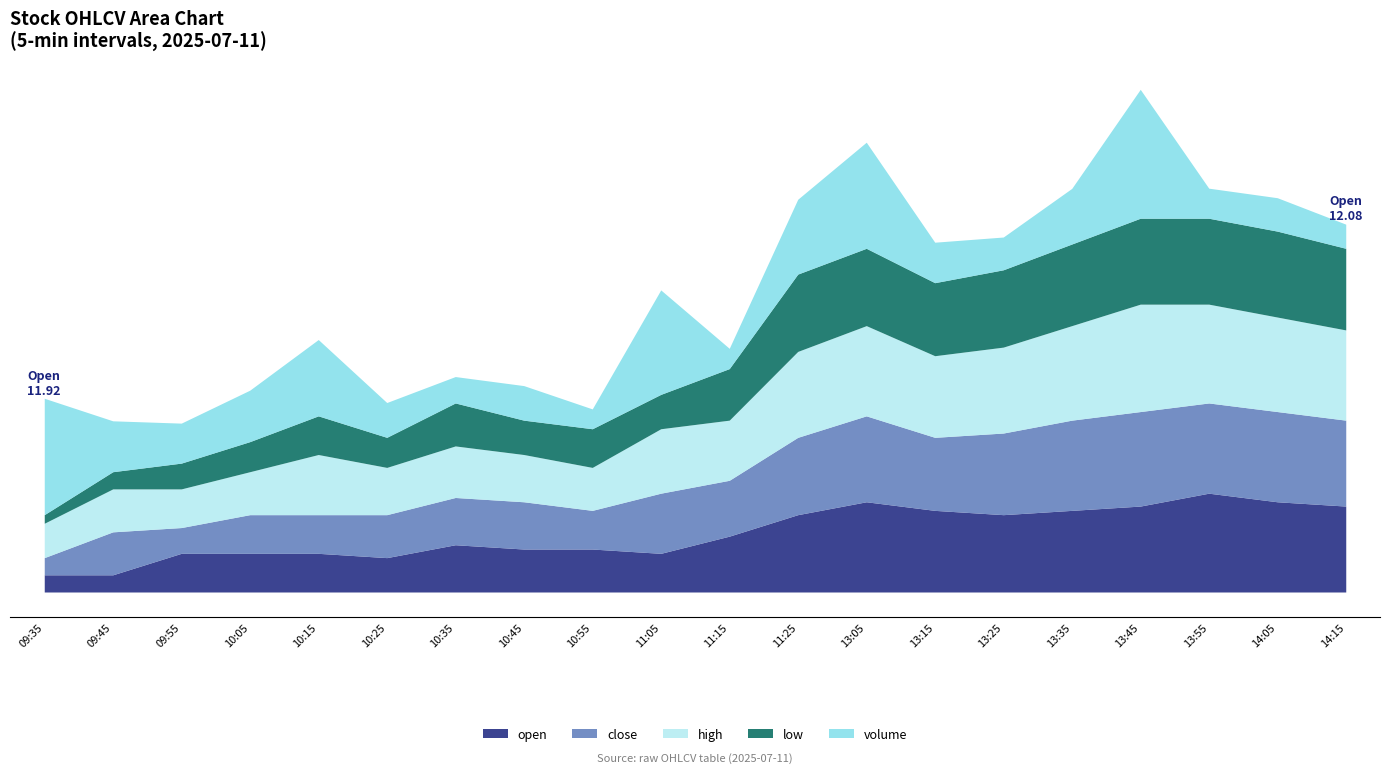

How many data points does each series have?

20